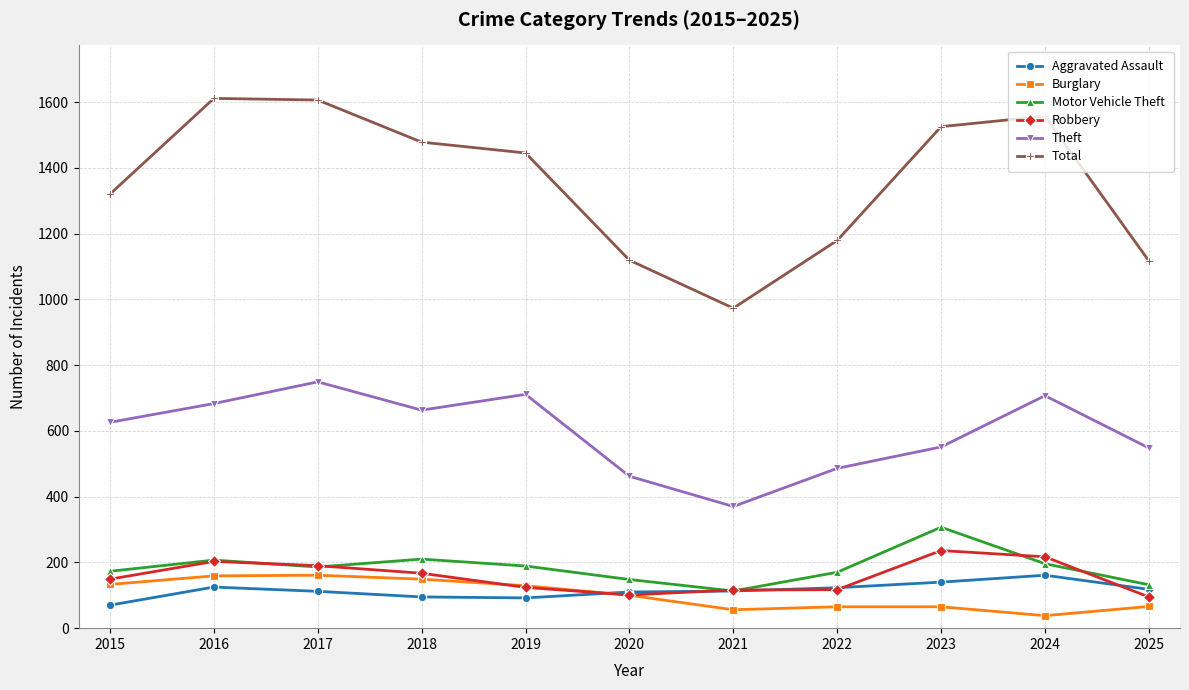

Is it true that Aggravated Assault equals 140 at 2023?

True